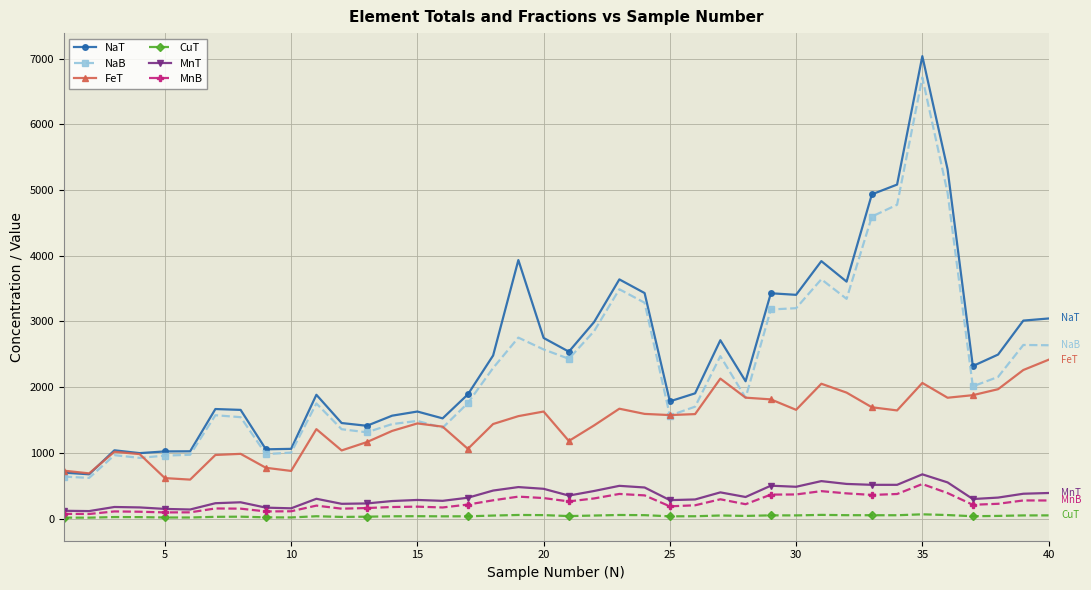

True or false: NaT and MnB cross at least once.

False